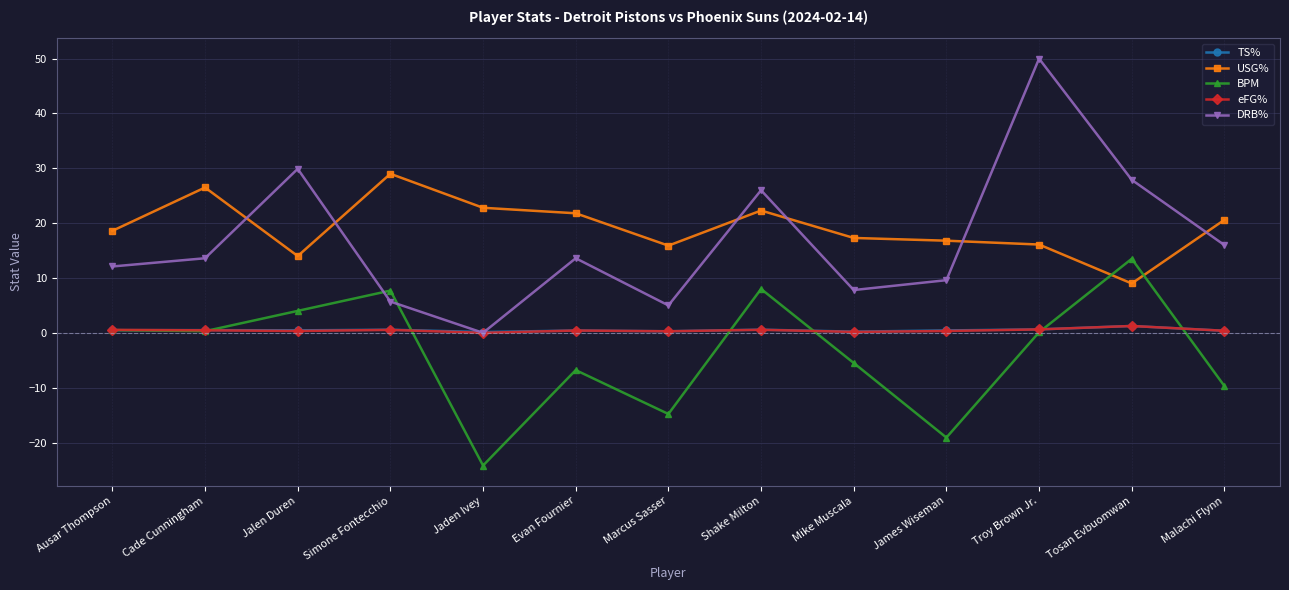

Where is the first local maximum for DRB%?

Jalen Duren